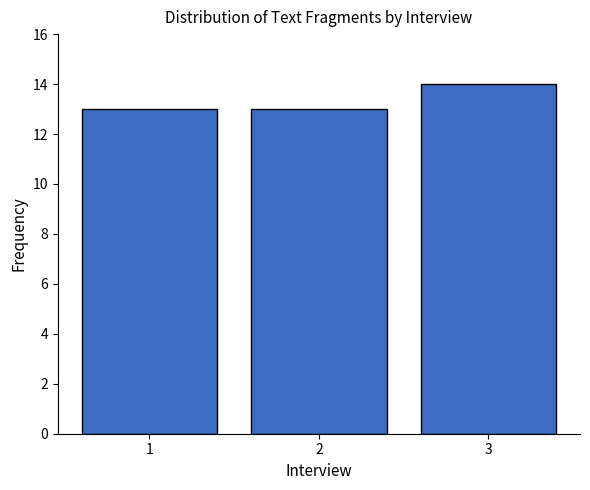

Reading left to right, list all the values displayed in this chart.

1=13	2=13	3=14